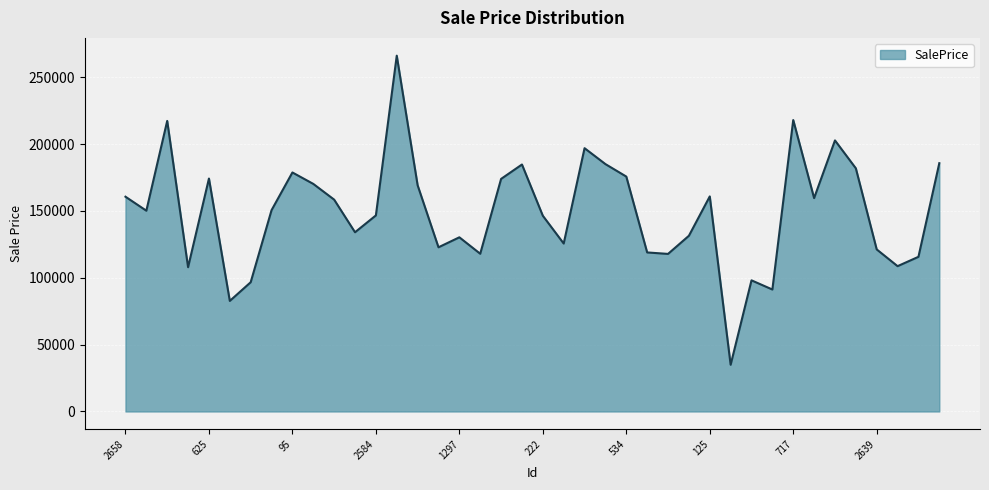

What is the smallest value displayed?

34924.8